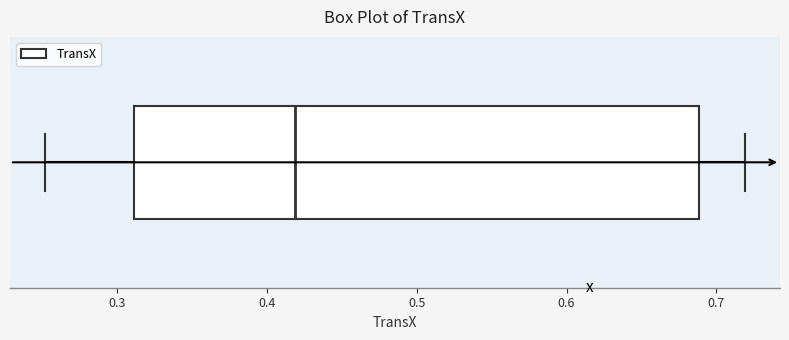

Transcribe this box plot: give where the median line is, the range the box spans, and where the two whiskers end, as read against the x-axis. The values are not printed on the chart, so give them approximately, as read against the axis.

median 0.42, box 0.31 to 0.69, whiskers 0.25 to 0.72